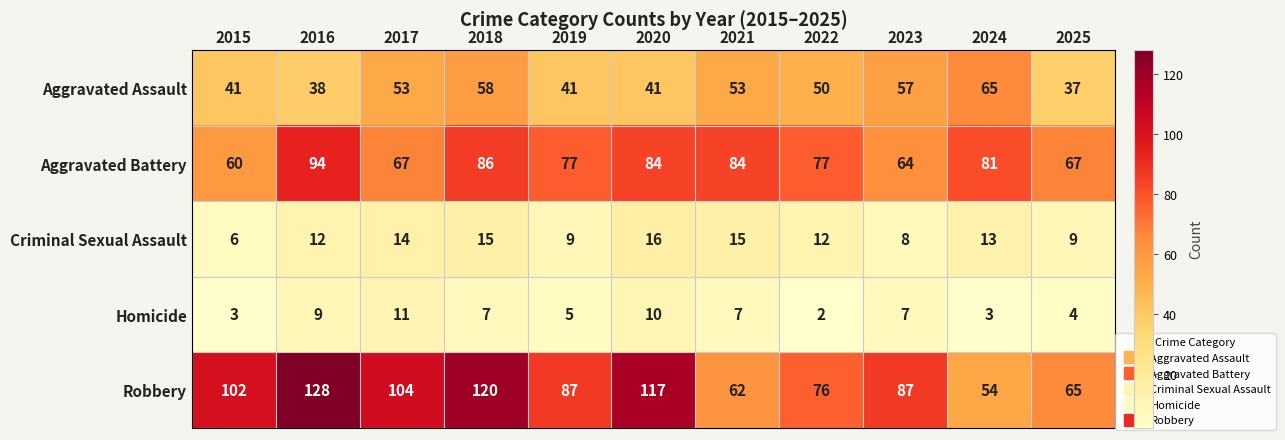

What is the total value across all series at 2025?

182